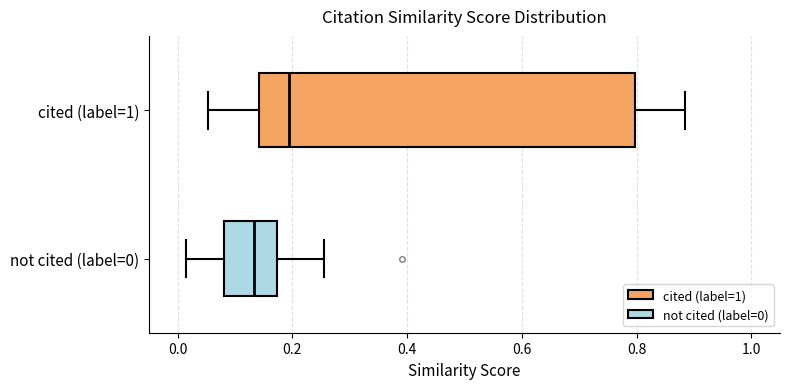

Reading bottom to top, read every box against the x-axis: the position of its median line, the range the box covers, and the ends of its whiskers. The values are not printed on the chart, so give them approximately, as read against the axis.

not cited (label=0): median 0.14, box 0.08 to 0.18, whiskers 0.02 to 0.26
cited (label=1): median 0.20, box 0.14 to 0.80, whiskers 0.06 to 0.88